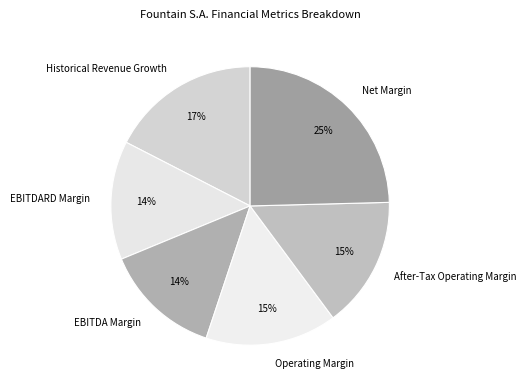

Do Operating Margin and After-Tax Operating Margin together represent more than half of the pie?

No